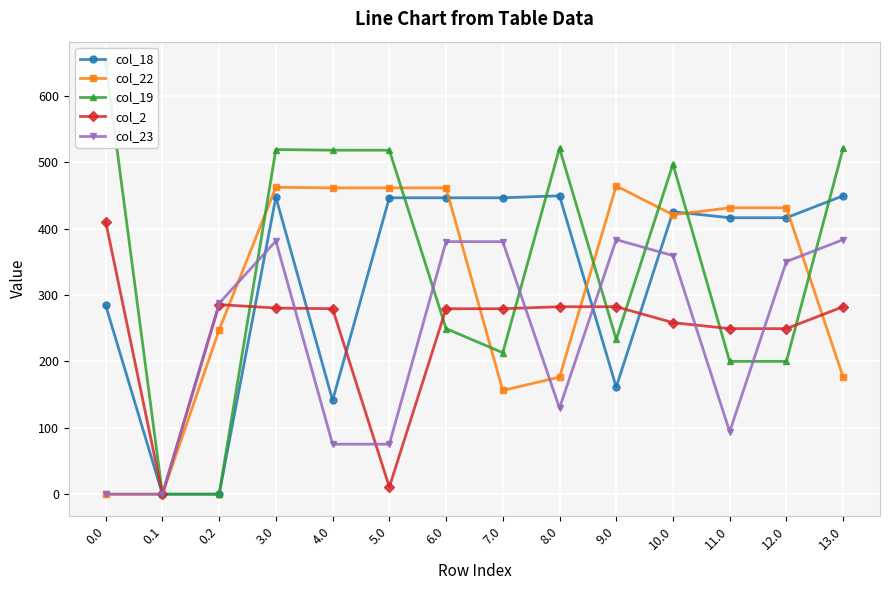

Where is the first local maximum for col_19?

3.0